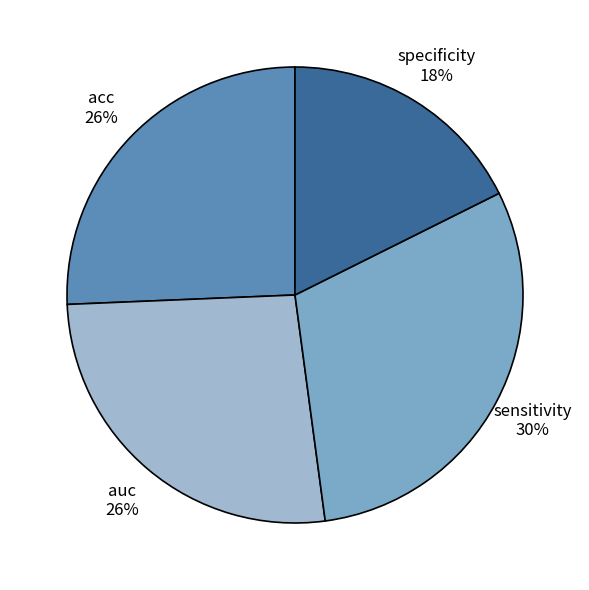

To the nearest percent, what is the average slice percentage?

25%